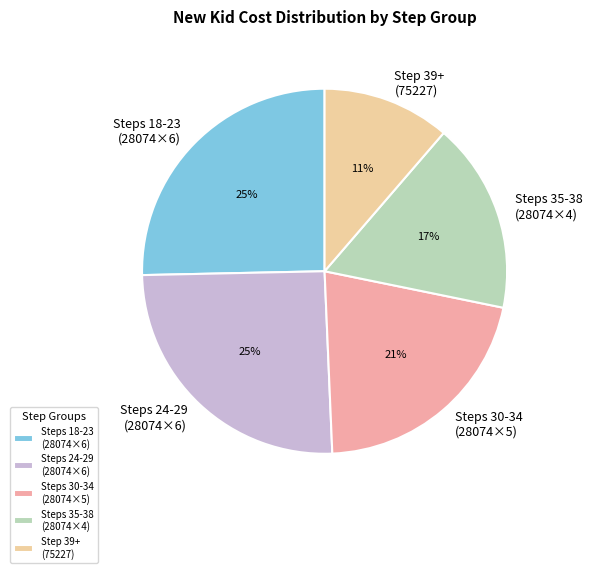

Is it true that Step 39+ (75227) is 11% of the pie?

True